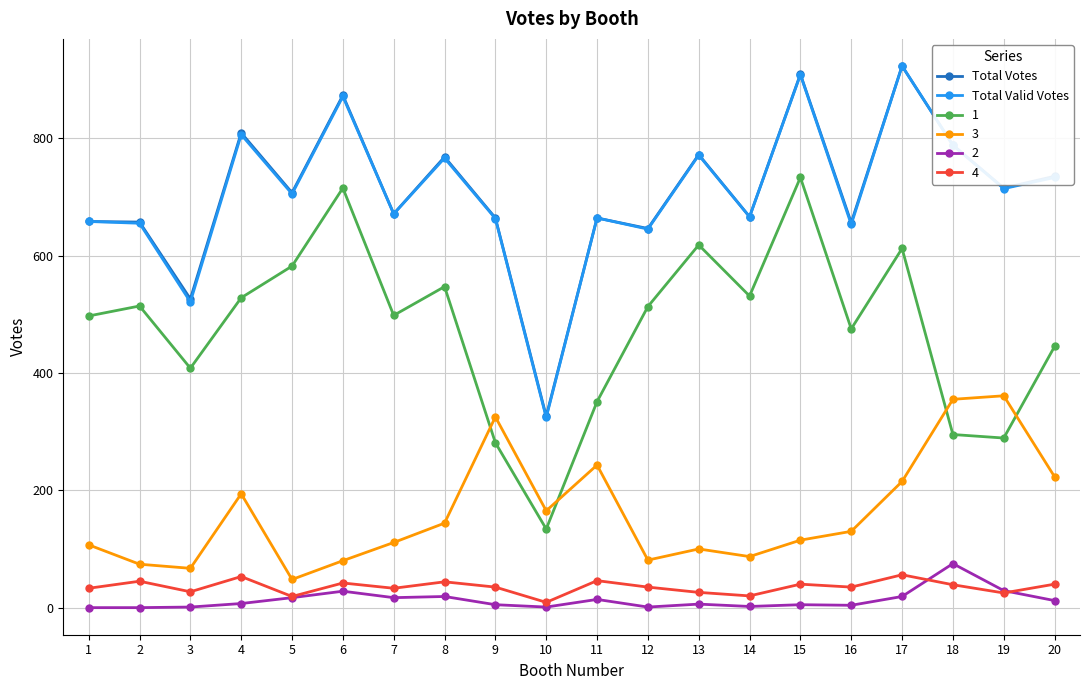

What is the maximum value for Total Valid Votes?

923